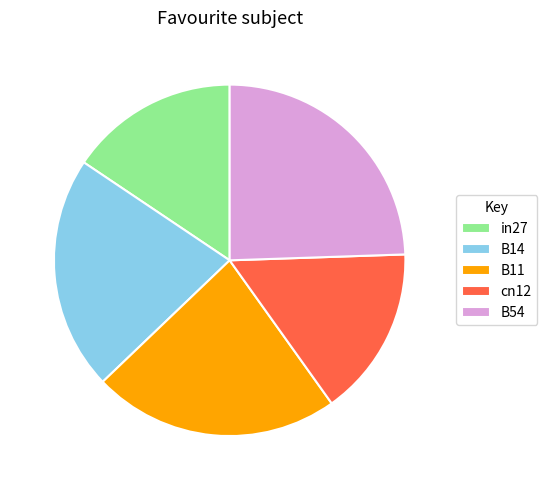

How many segments does this pie chart have?

5